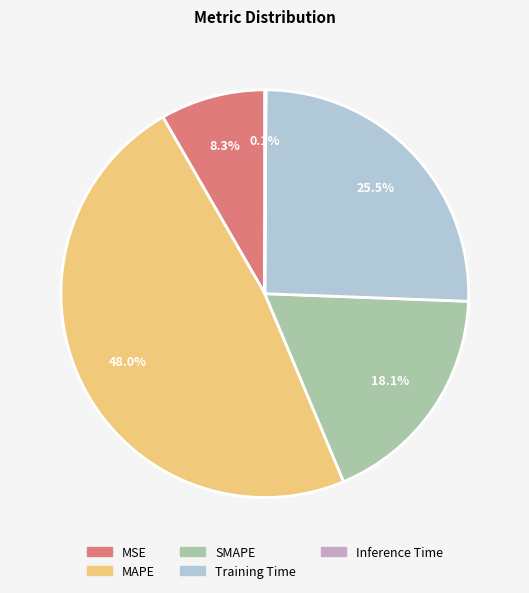

Does any single category account for the majority?

No